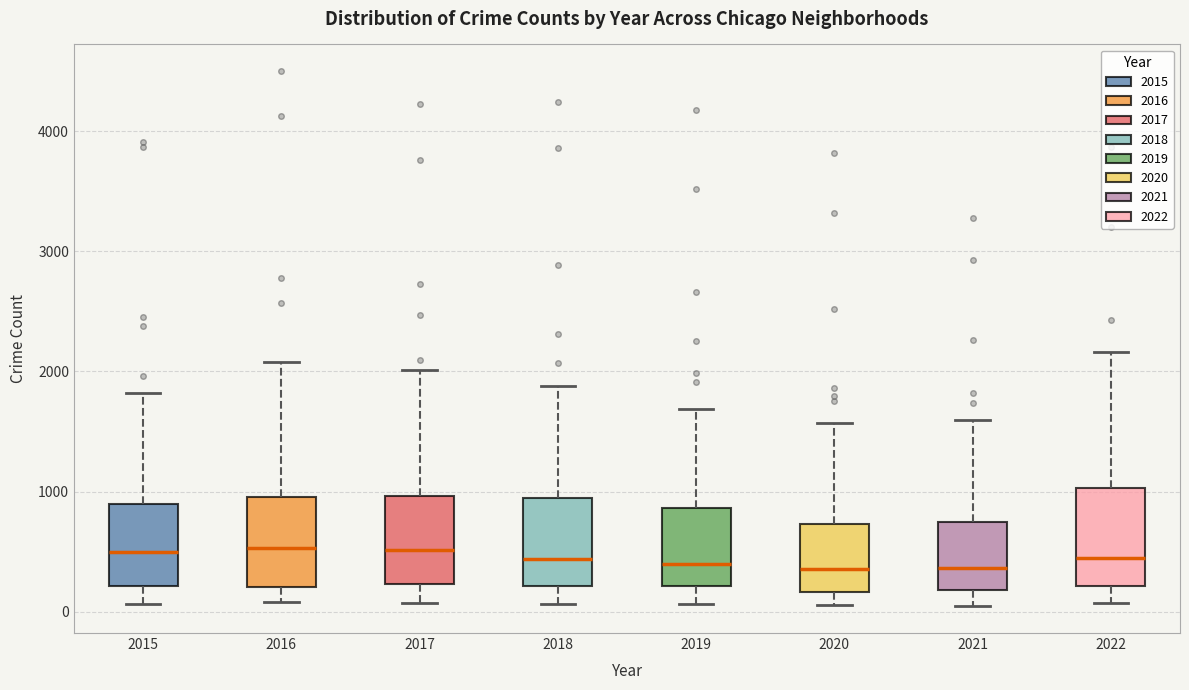

Reading left to right, read every box against the y-axis: the position of its median line, the range the box covers, and the ends of its whiskers. The values are not printed on the chart, so give them approximately, as read against the axis.

2015: median 500, box 200 to 900, whiskers 100 to 1800
2016: median 500, box 200 to 1000, whiskers 100 to 2100
2017: median 500, box 200 to 1000, whiskers 100 to 2000
2018: median 400, box 200 to 900, whiskers 100 to 1900
2019: median 400, box 200 to 900, whiskers 100 to 1700
2020: median 400, box 200 to 700, whiskers 100 to 1600
2021: median 400, box 200 to 700, whiskers 0 to 1600
2022: median 400, box 200 to 1000, whiskers 100 to 2200